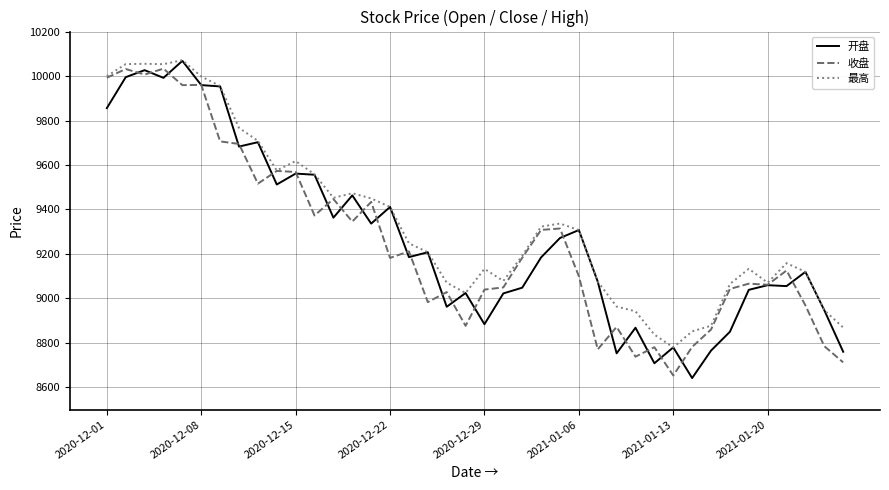

How many values in the 最高 series are below 9247?

20